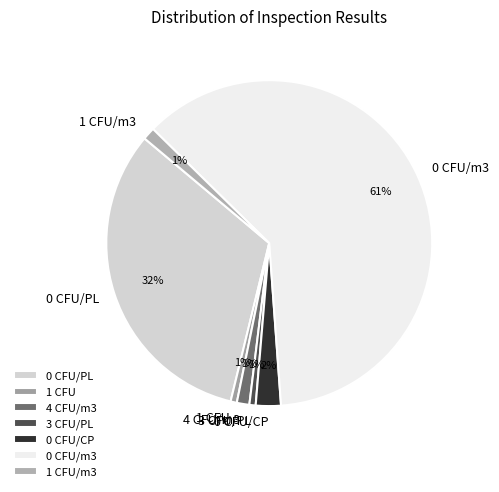

What is the largest slice in the pie chart?

0 CFU/m3